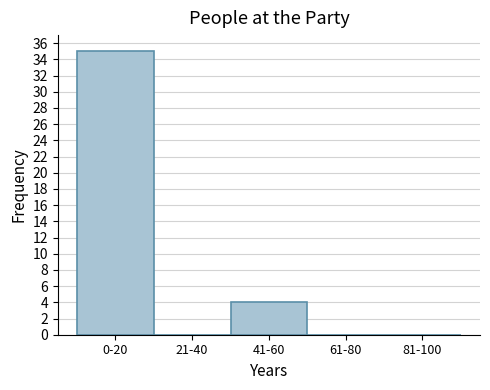

Reading left to right, what are all the values shown in this chart?

0-20=35	21-40=0	41-60=4	61-80=0	81-100=0